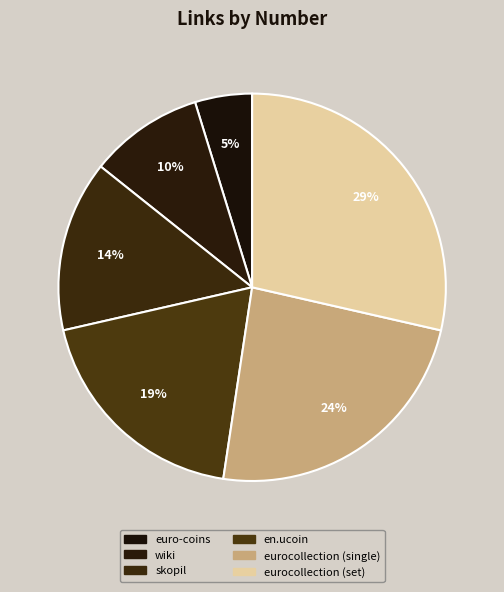

Is skopil the majority of the pie?

No